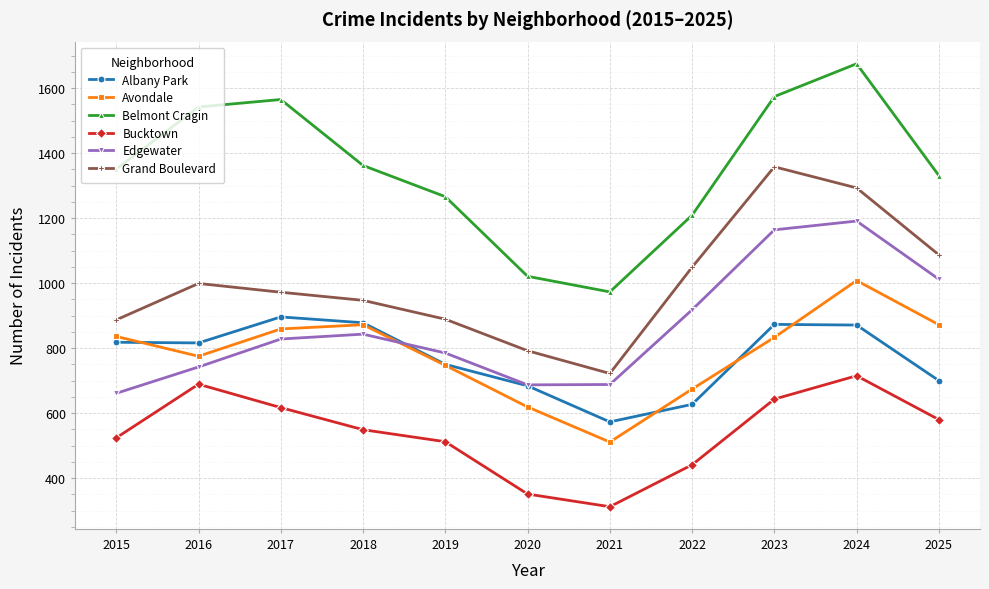

Which category has the highest value across all series?

2024